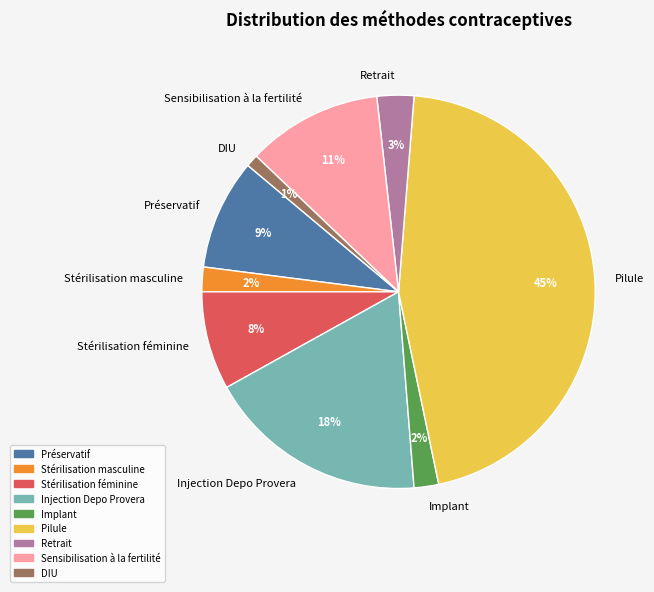

Which category has the smallest portion of the pie?

DIU